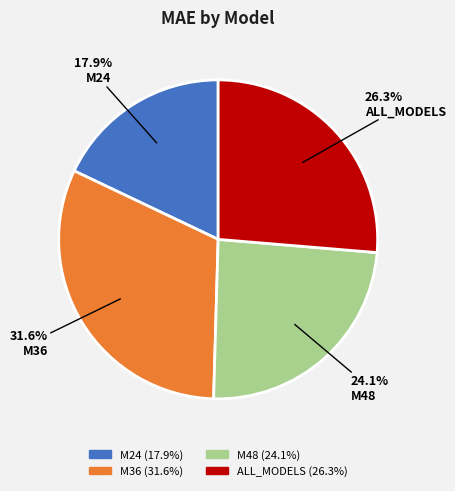

To the nearest percent, what is the combined percentage of M24 and M36?

50%